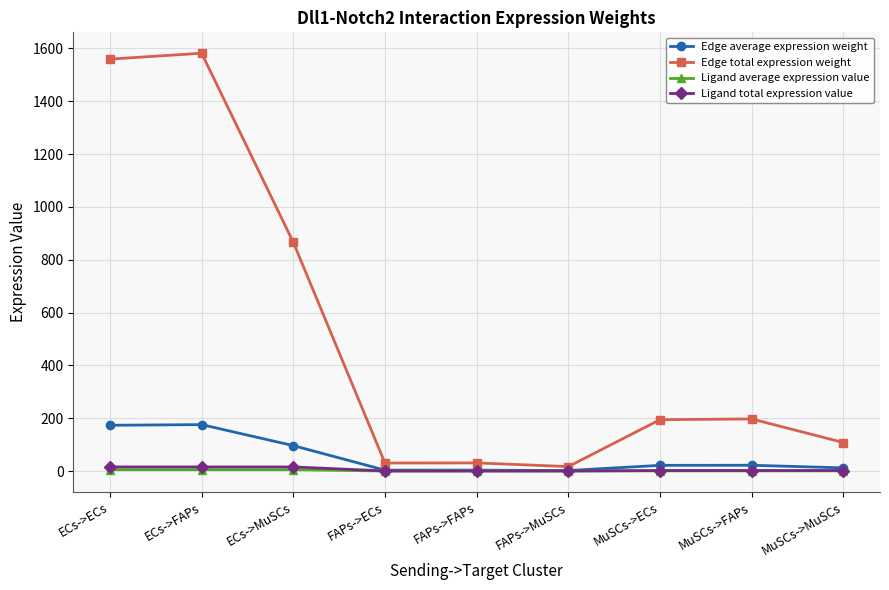

Count the number of categories in the chart.

9